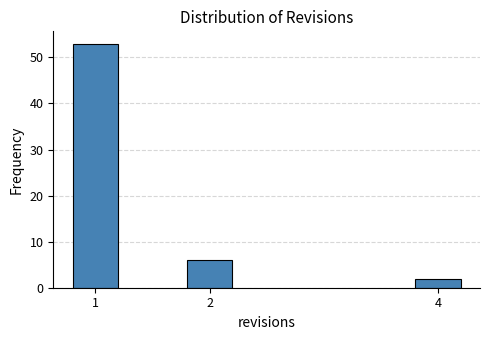

Reading right to left, extract all data points from this chart.

2	6	53